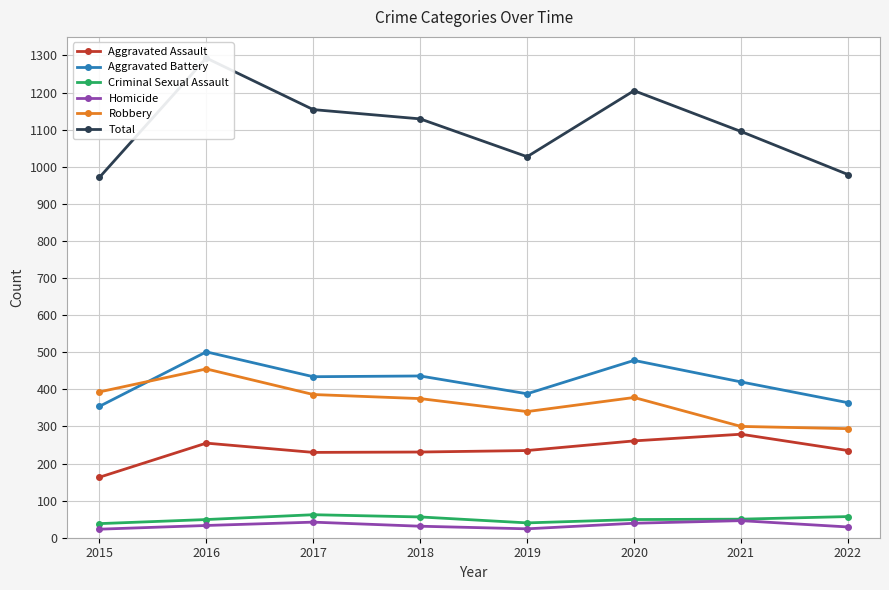

At how many categories does at least one series exceed 636?

8